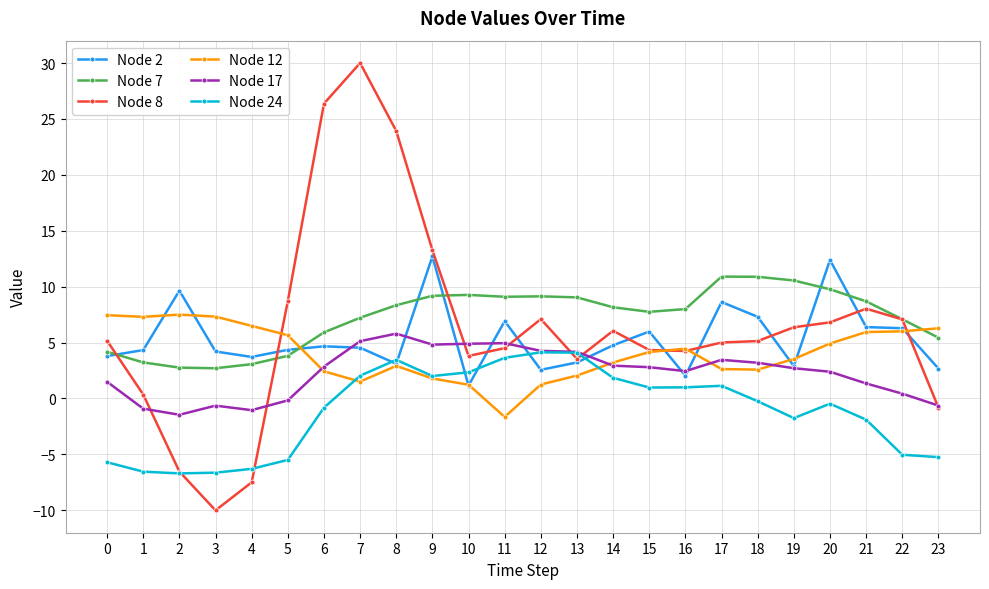

Which label corresponds to the smallest value in the chart?

3